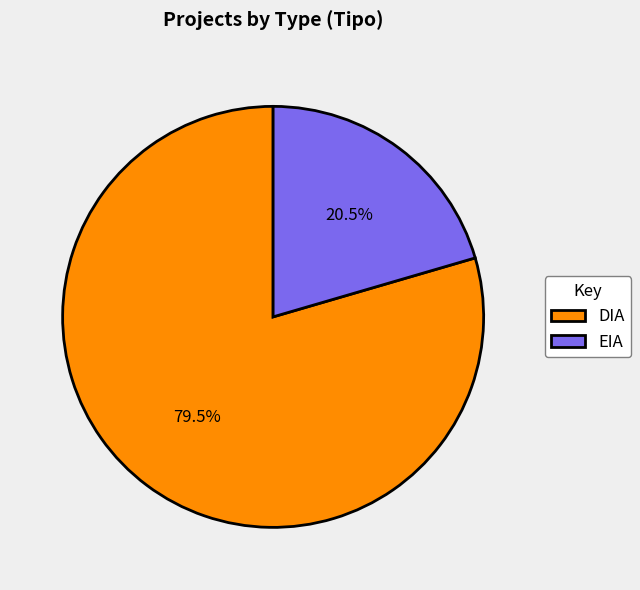

True or false: DIA accounts for 67% of the total.

False